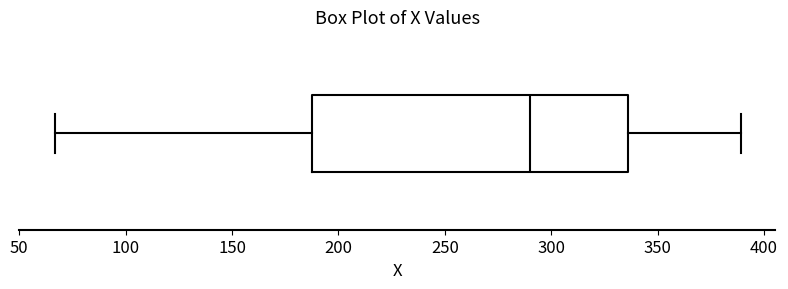

Where is the right edge of the box on the x-axis? The values are not printed on the chart, so give them approximately, as read against the axis.

335